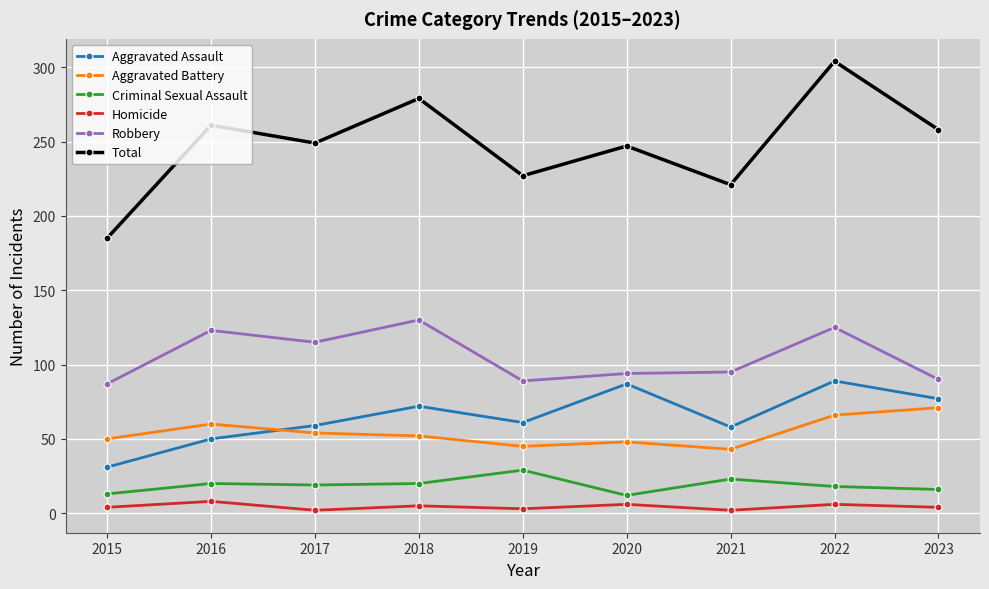

True or false: Aggravated Battery and Homicide cross at least once.

False